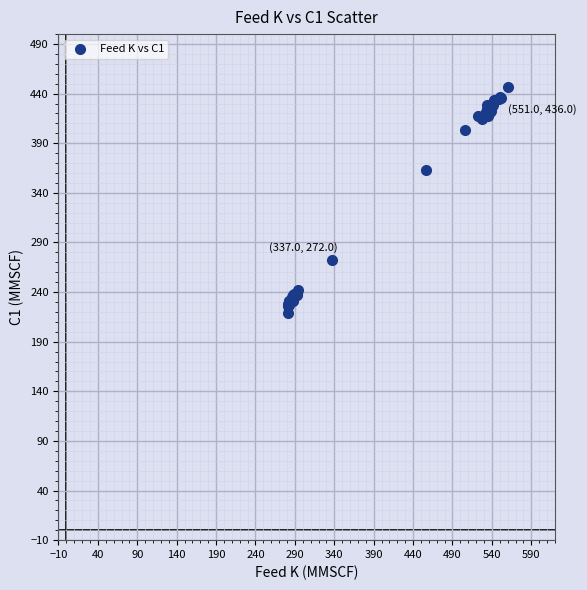

What Y value in the scatter plot is closest to 333?

363